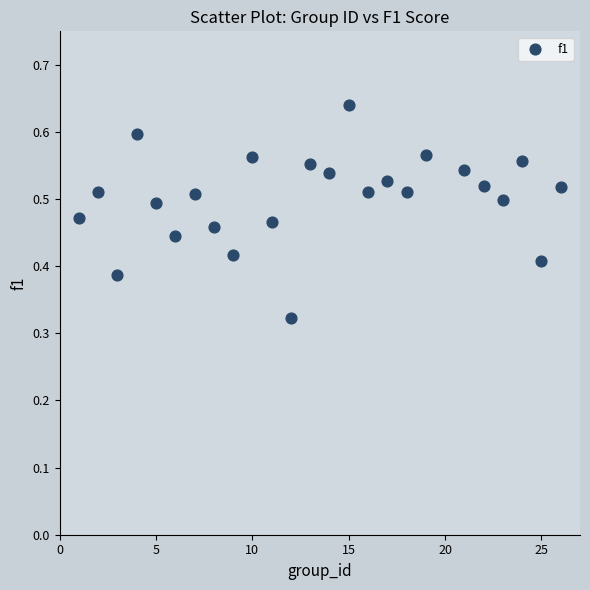

What is the range of X values (max minus min)?

25.0